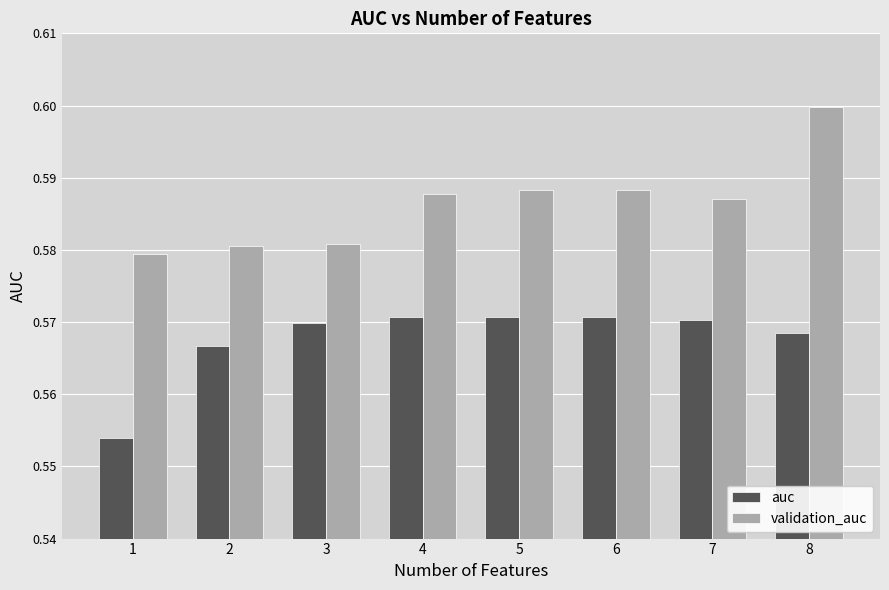

Rank the series by their average value, from highest to lowest.

validation_auc, auc